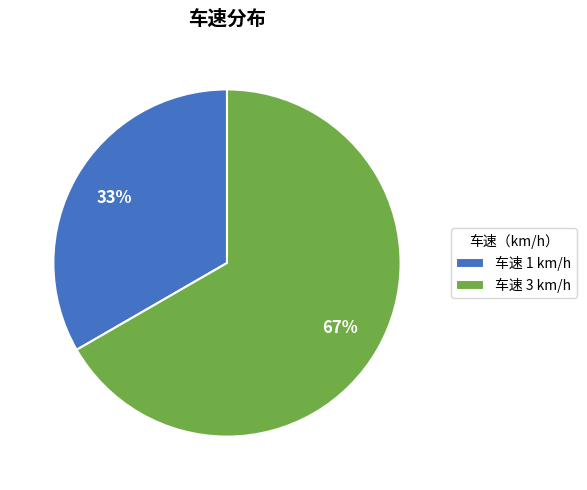

Combined, do 车速 3 km/h and 车速 1 km/h account for over 50%?

Yes